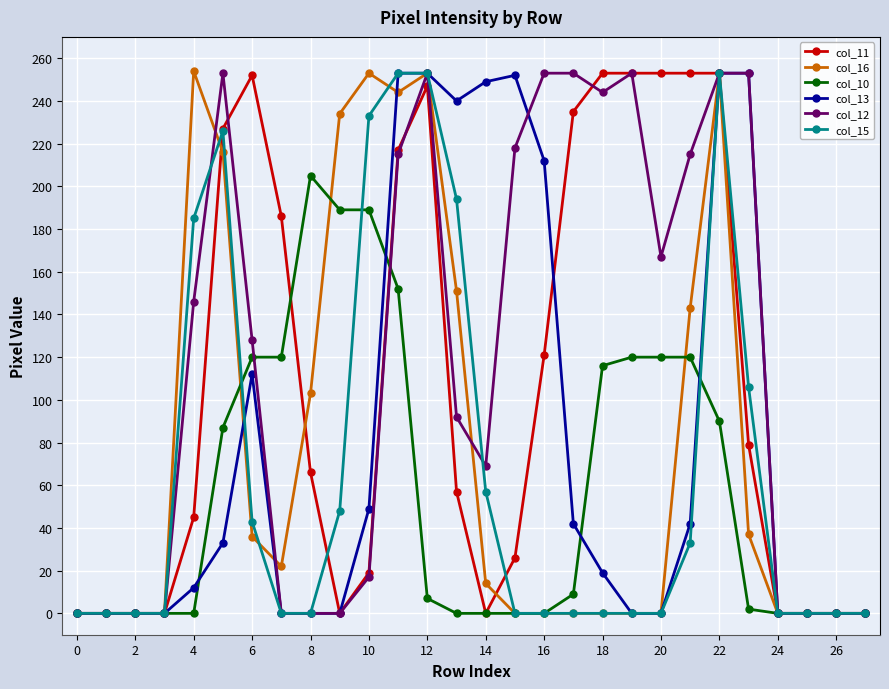

What is the maximum value shown in the chart?

254